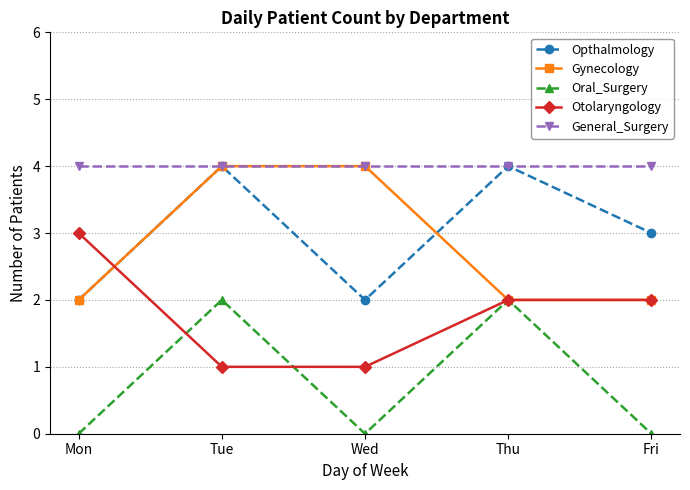

True or false: Opthalmology and Oral_Surgery cross at least once.

False